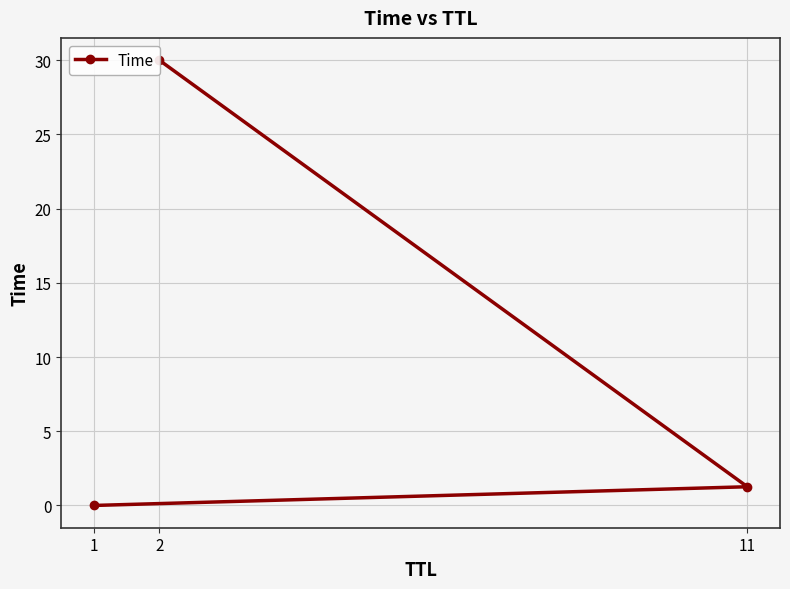

True or false: the data shows 0.5 at 11.

False